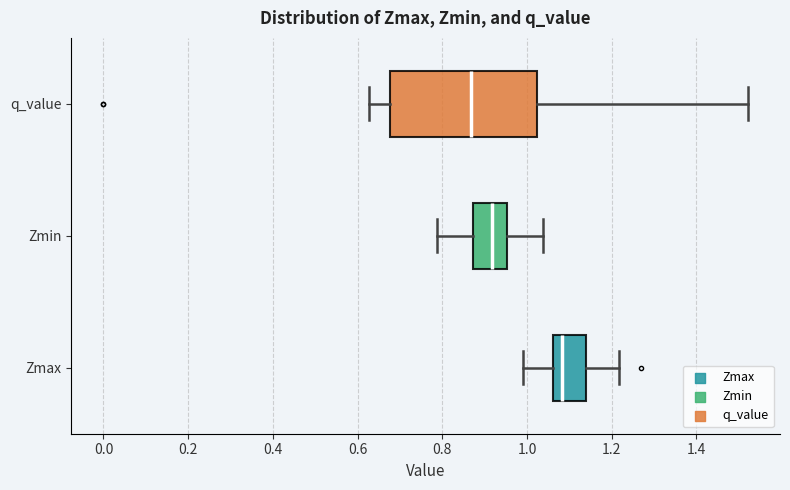

Comparing the boxes themselves (not the whiskers), which one is the widest?

q_value